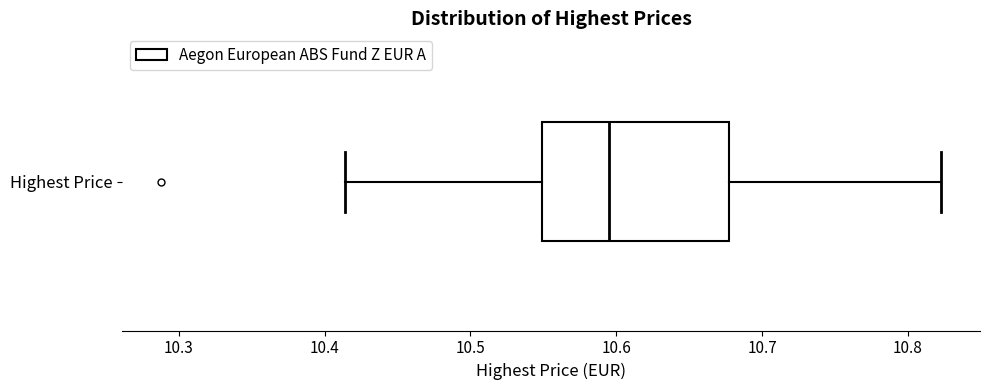

Read this box plot against the x-axis: the position of the median line, the range covered by the box, and the ends of both whiskers. The values are not printed on the chart, so give them approximately, as read against the axis.

median 10.60, box 10.55 to 10.68, whiskers 10.41 to 10.82